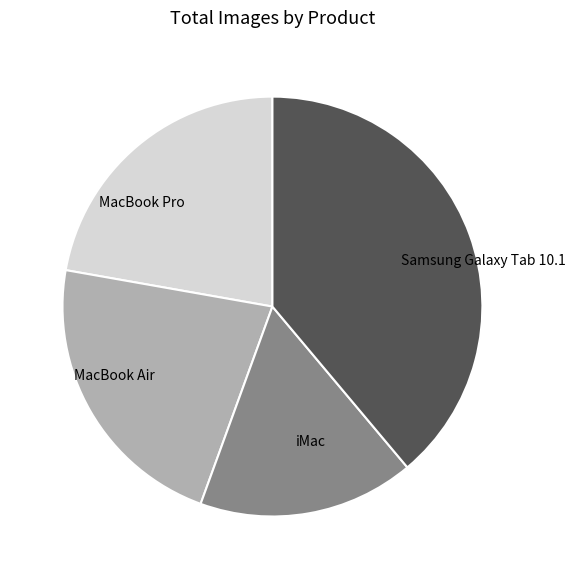

Is there a majority slice in this chart?

No